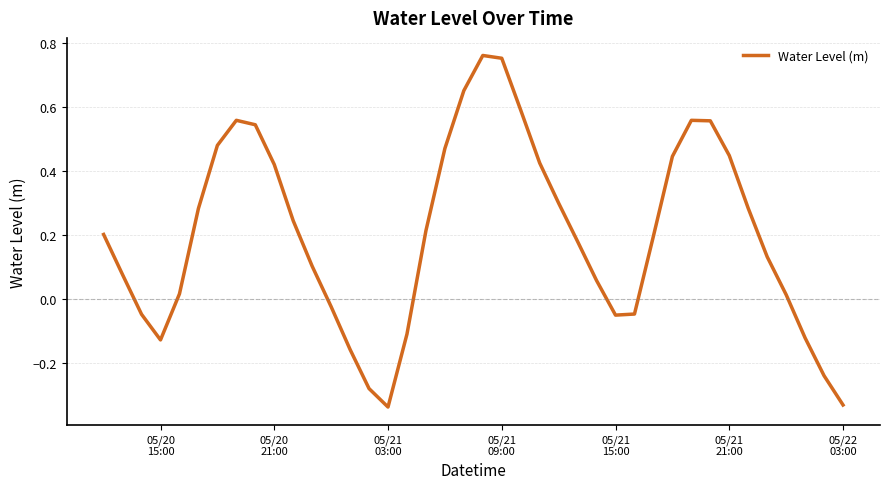

What is the difference between the maximum and minimum values?

1.1